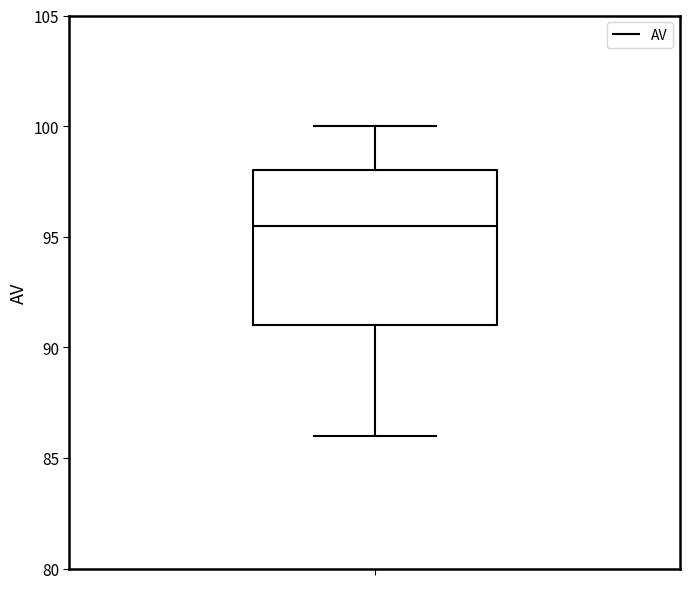

Transcribe this box plot: give where the median line is, the range the box spans, and where the two whiskers end, as read against the y-axis. The values are not printed on the chart, so give them approximately, as read against the axis.

median 95.5, box 91.0 to 98.0, whiskers 86.0 to 100.0